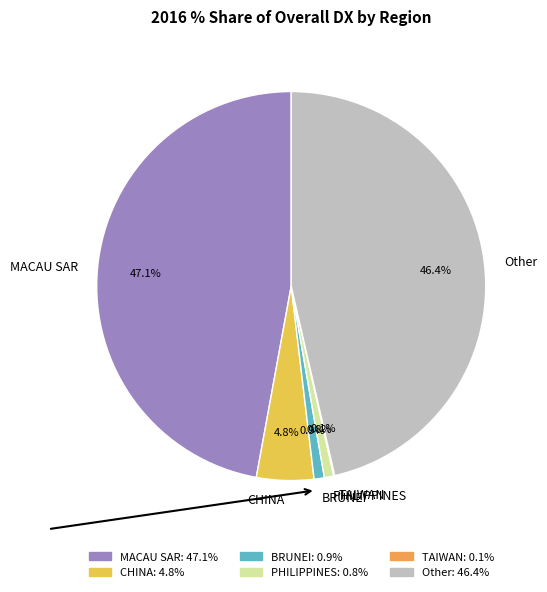

Which category has the biggest portion of the pie?

MACAU SAR